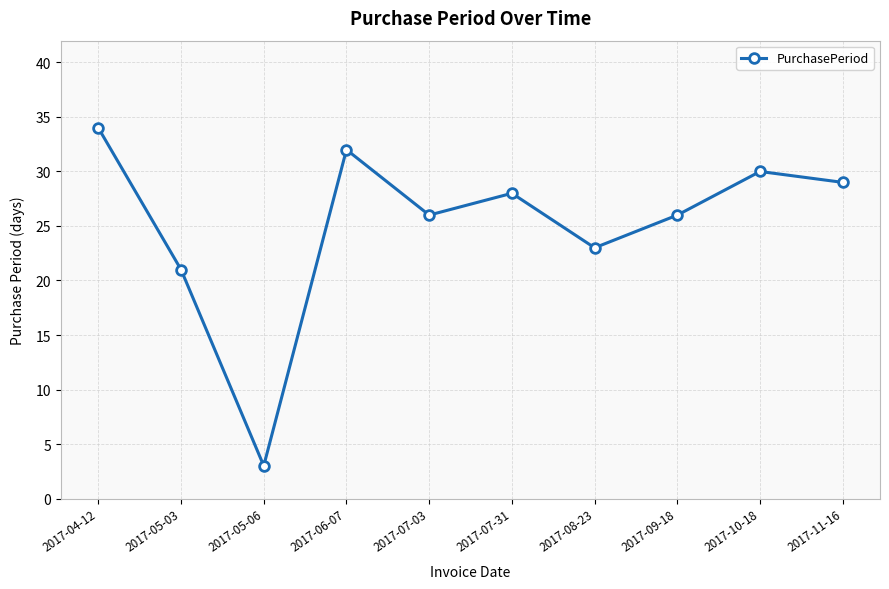

What is the difference between the maximum and minimum values?

31